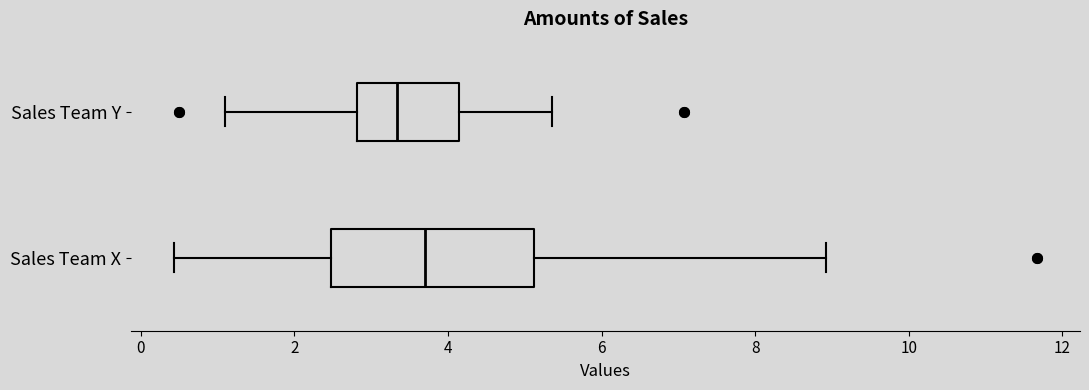

Which box has the furthest to the left median line?

Sales Team Y